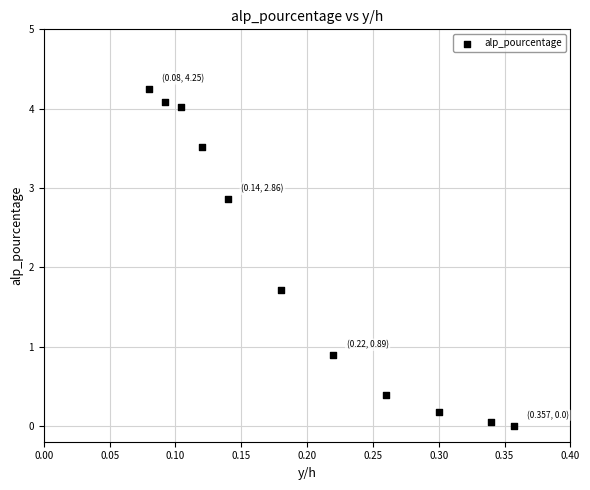

What is the average Y value?

2.0